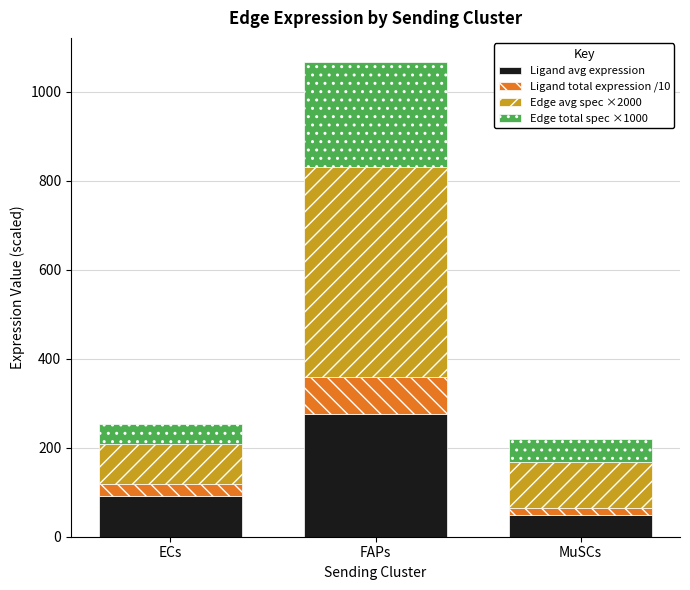

What is the total value across all series at FAPs?

1067.2